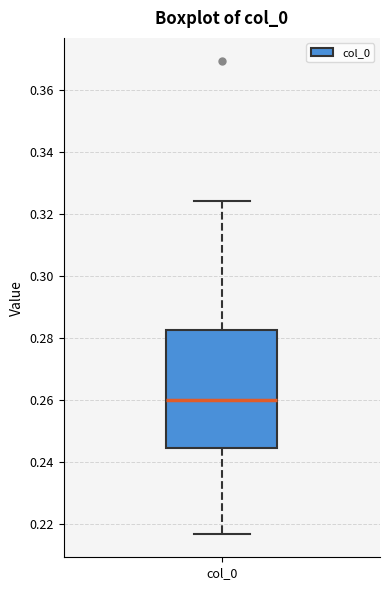

Transcribe this box plot: give where the median line is, the range the box spans, and where the two whiskers end, as read against the y-axis. The values are not printed on the chart, so give them approximately, as read against the axis.

median 0.260, box 0.244 to 0.282, whiskers 0.218 to 0.324